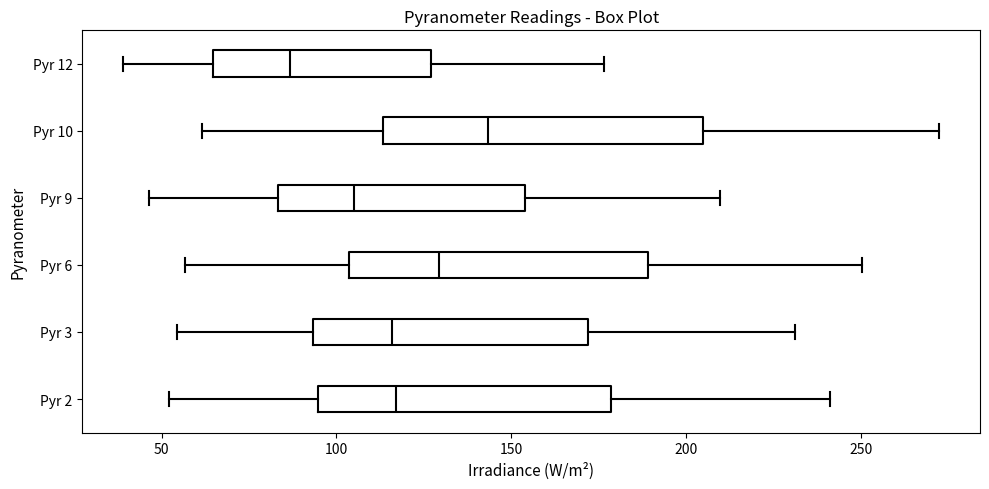

Where does the right whisker of the box for Pyr 12 end on the x-axis? The values are not printed on the chart, so give them approximately, as read against the axis.

175